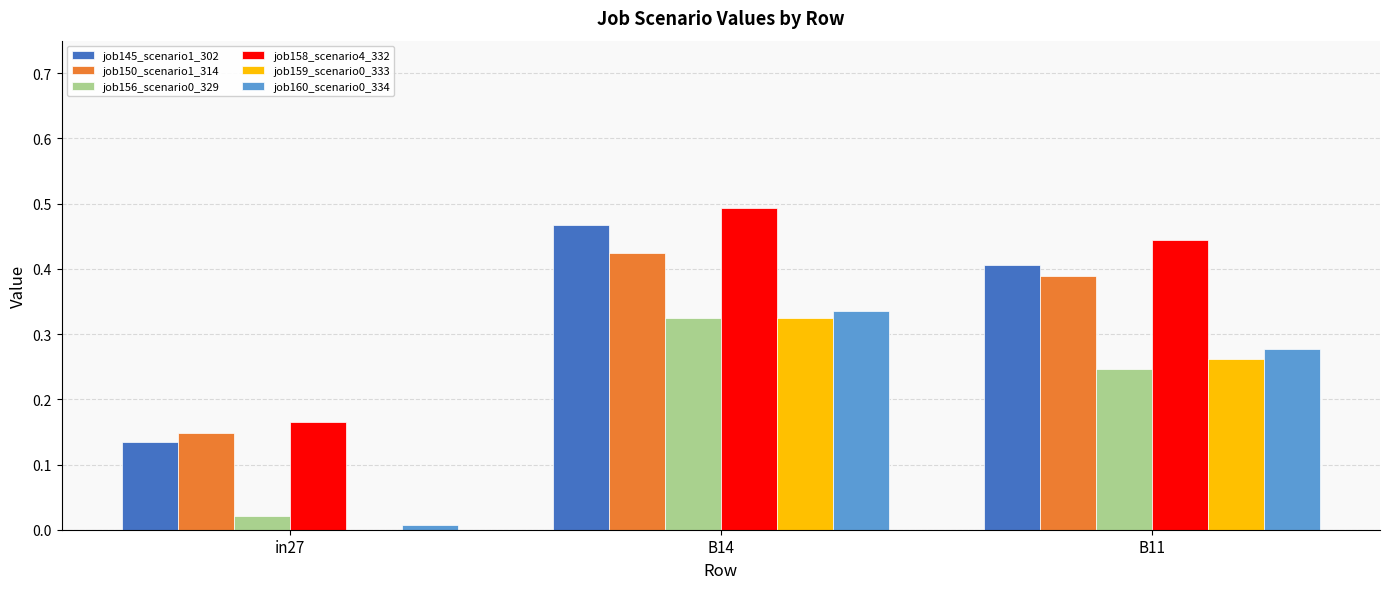

Which label corresponds to the largest value in the chart?

B14